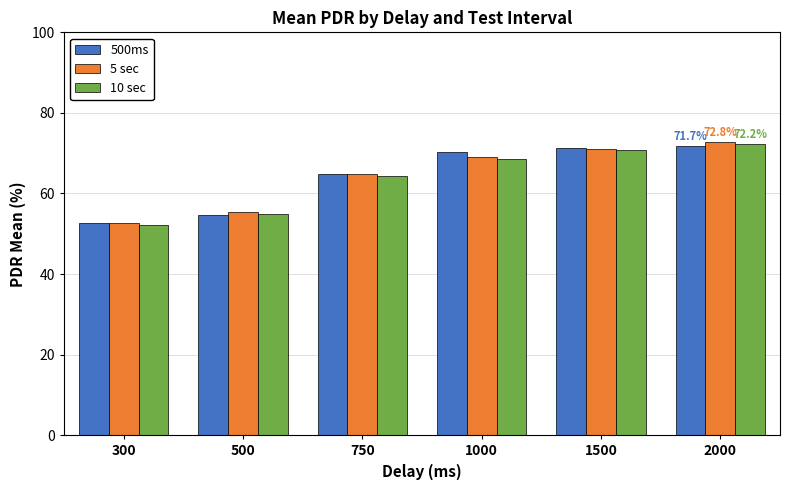

At how many categories does at least one series exceed 62?

4